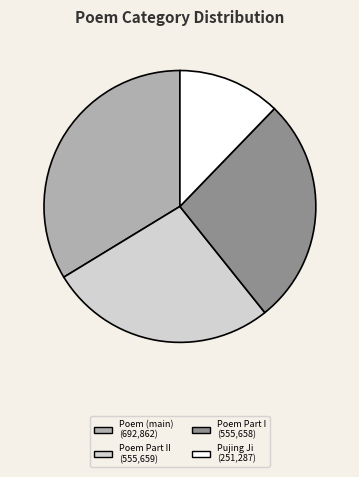

Does any single category account for the majority?

No